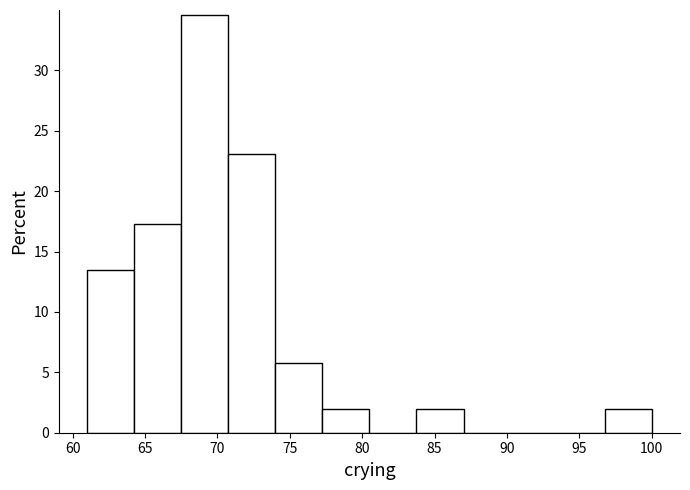

How tall is the bar that spans 64.25 to 67.50 on the x-axis? Neither the bar edges nor the heights are printed on the chart, so give them approximately, as read against the axes.

17.5